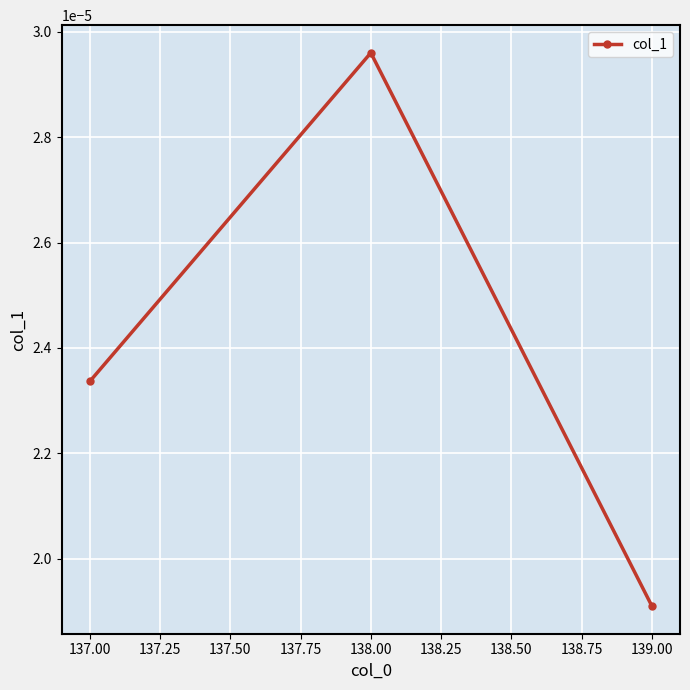

How many distinct data groups are displayed?

1